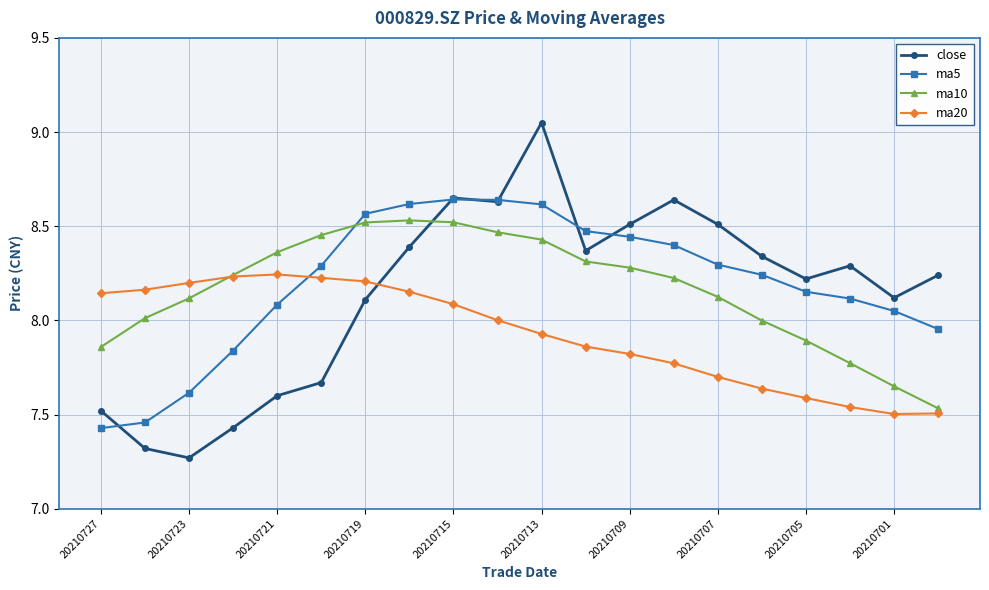

Rank the series by their maximum value, from lowest to highest.

ma20, ma10, ma5, close